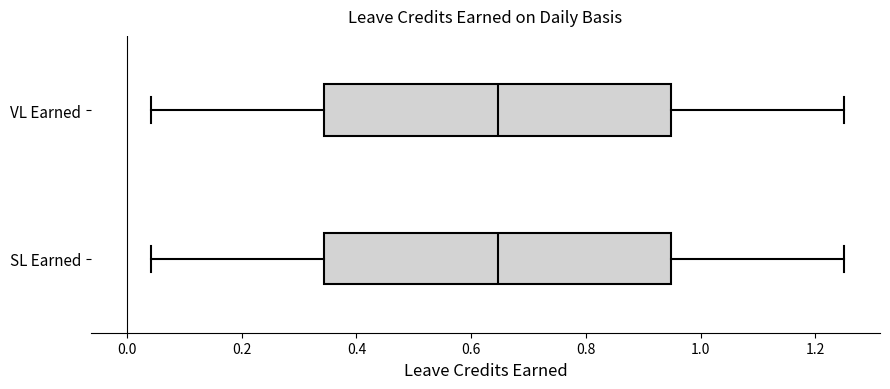

Reading bottom to top, read every box against the x-axis: the position of its median line, the range the box covers, and the ends of its whiskers. The values are not printed on the chart, so give them approximately, as read against the axis.

SL Earned: median 0.64, box 0.34 to 0.94, whiskers 0.04 to 1.26
VL Earned: median 0.64, box 0.34 to 0.94, whiskers 0.04 to 1.26